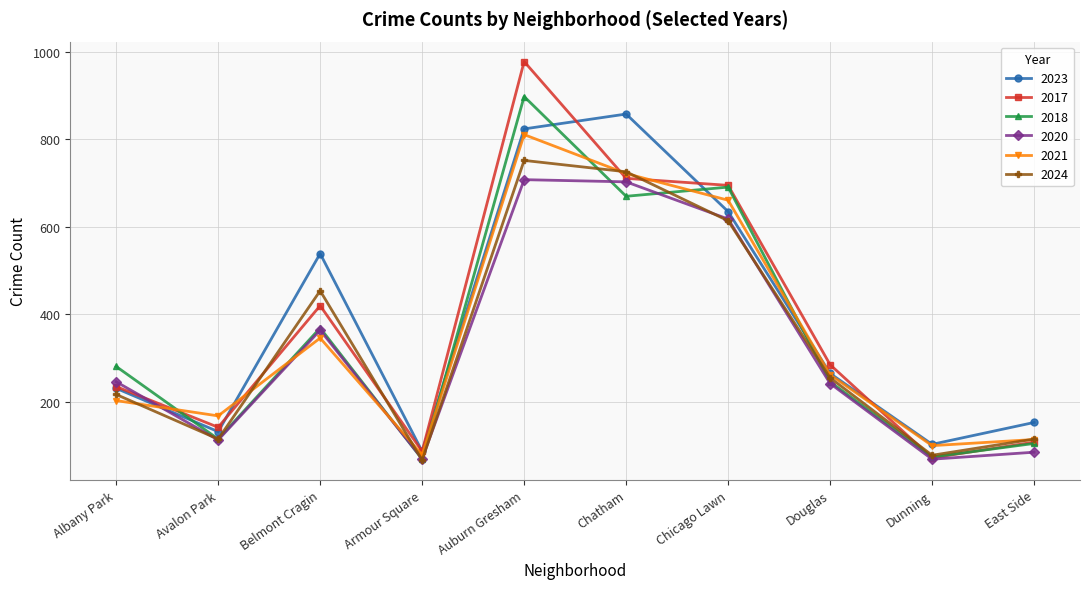

Where do 2021 and 2018 first cross each other?

Albany Park and Avalon Park